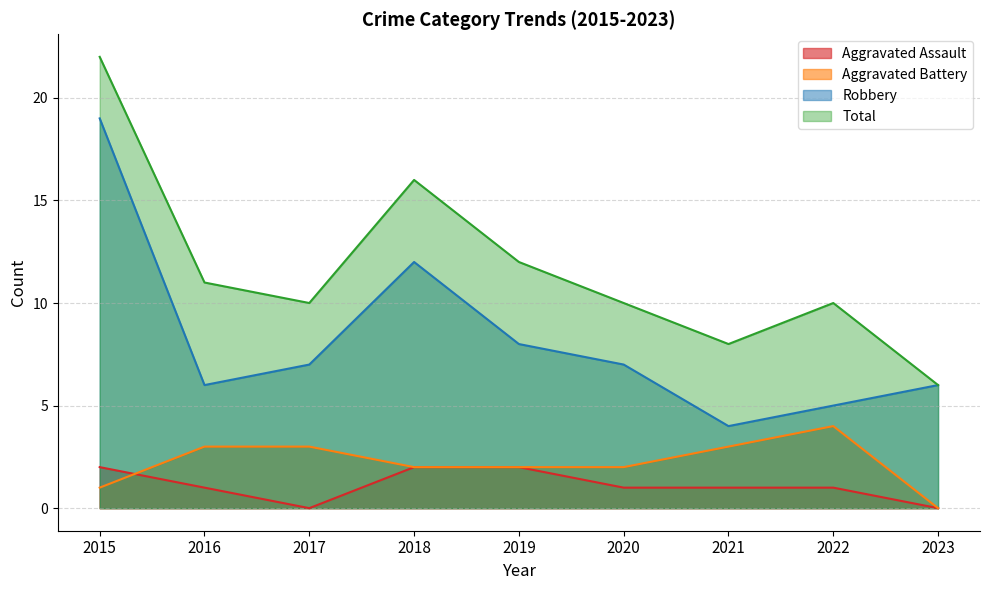

True or false: Total and Aggravated Assault intersect in this chart.

False